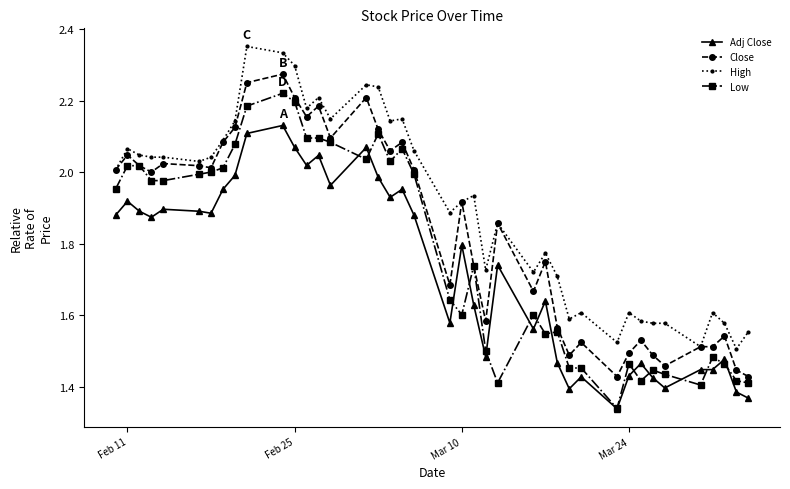

True or false: High and Adj Close cross at least once.

False